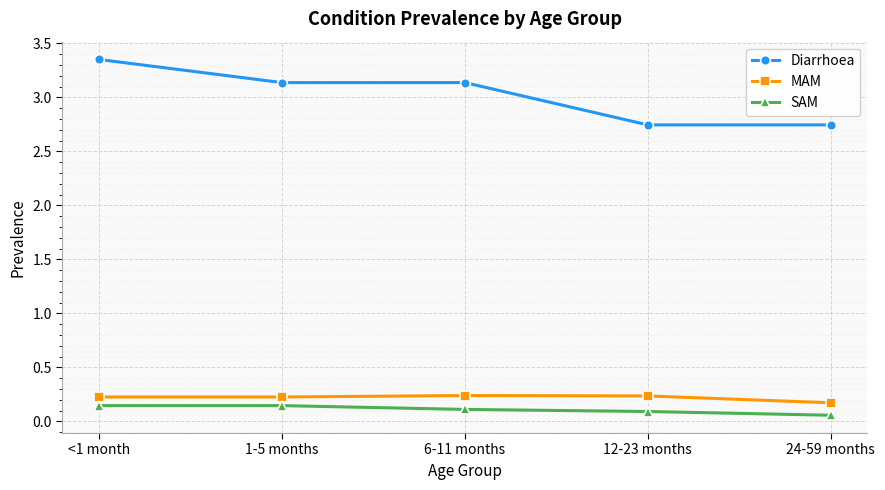

What is the difference between the highest and lowest values at 6-11 months?

3.0